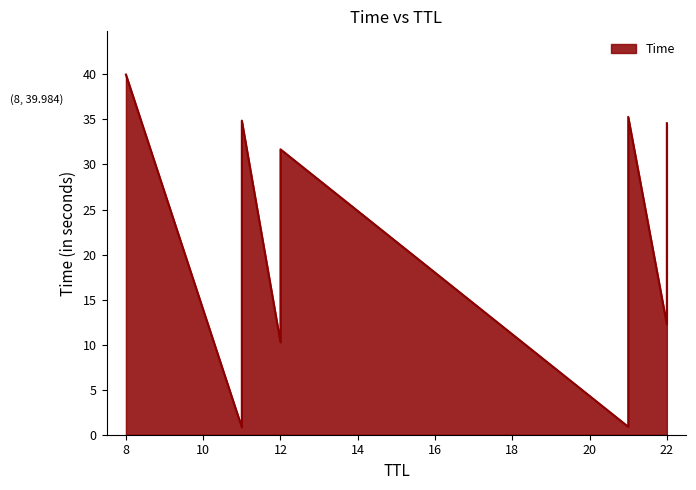

What is the difference between the values at 21 and 11?

34.5